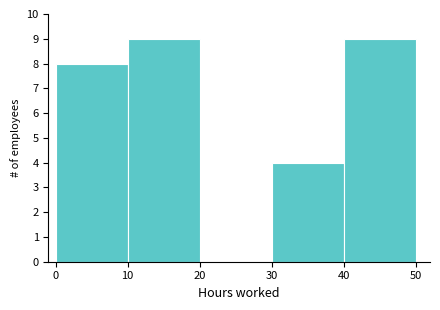

What is the height of the bar covering 40 to 50 on the x-axis? The values are not printed on the chart, so give them approximately, as read against the axis.

9